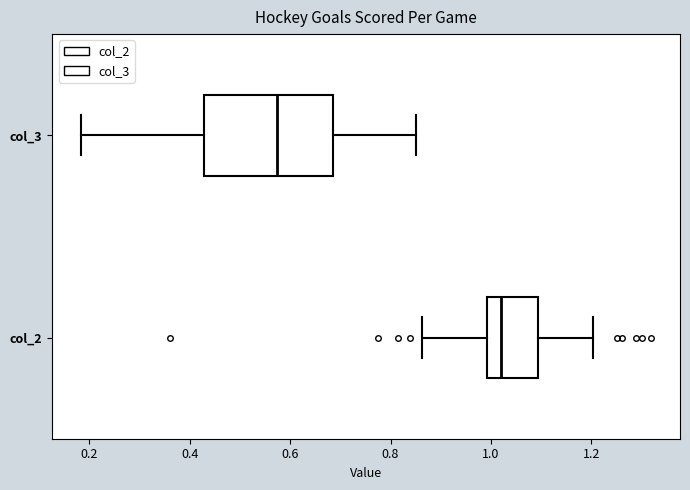

Reading bottom to top, read every box against the x-axis: the position of its median line, the range the box covers, and the ends of its whiskers. The values are not printed on the chart, so give them approximately, as read against the axis.

col_2: median 1.02, box 1.00 to 1.10, whiskers 0.86 to 1.20
col_3: median 0.58, box 0.42 to 0.68, whiskers 0.18 to 0.86